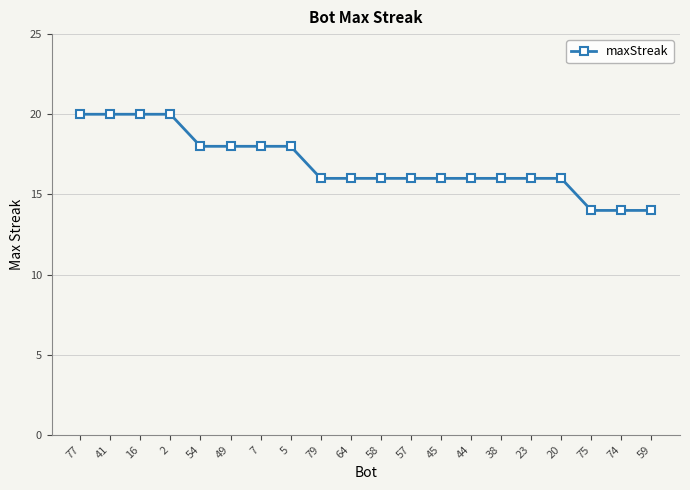

Reading left to right, list all the values displayed in this chart.

77=20	41=20	16=20	2=20	54=18	49=18	7=18	5=18	79=16	64=16	58=16	57=16	45=16	44=16	38=16	23=16	20=16	75=14	74=14	59=14